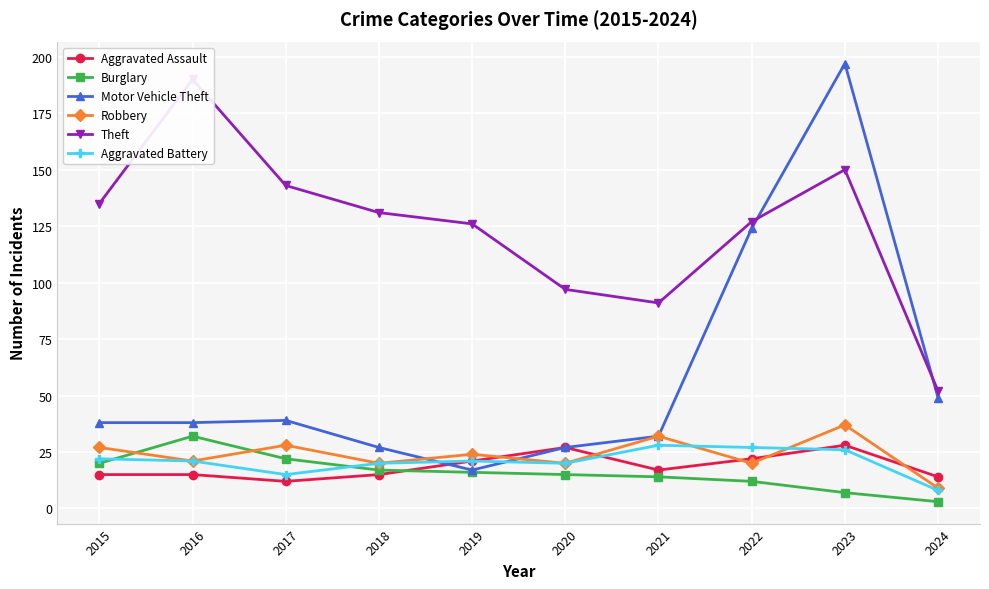

At how many categories does at least one series exceed 111?

7